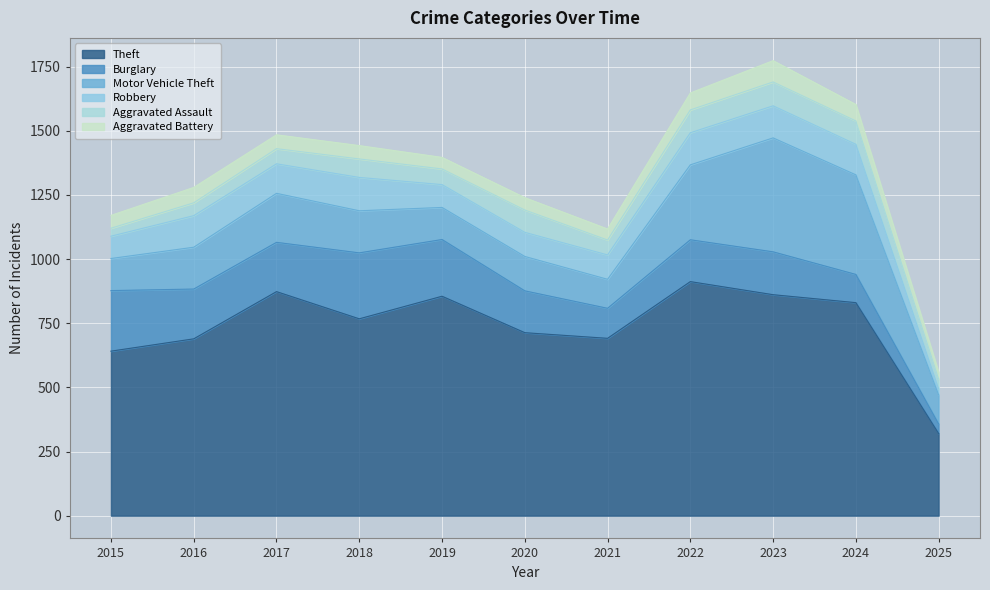

What is the difference between the maximum and minimum values in the Theft series?

592